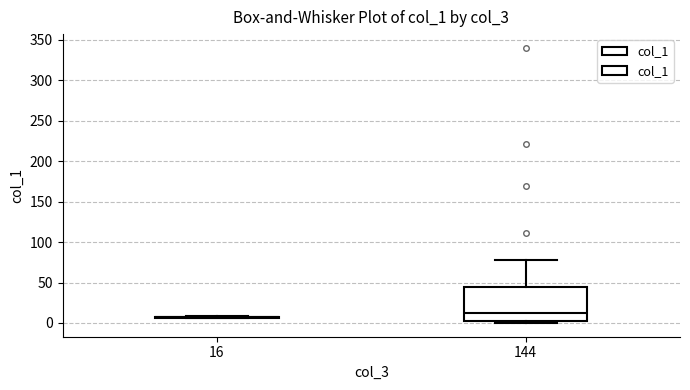

Where does the median line of the box at x = 144 sit on the y-axis? The values are not printed on the chart, so give them approximately, as read against the axis.

15